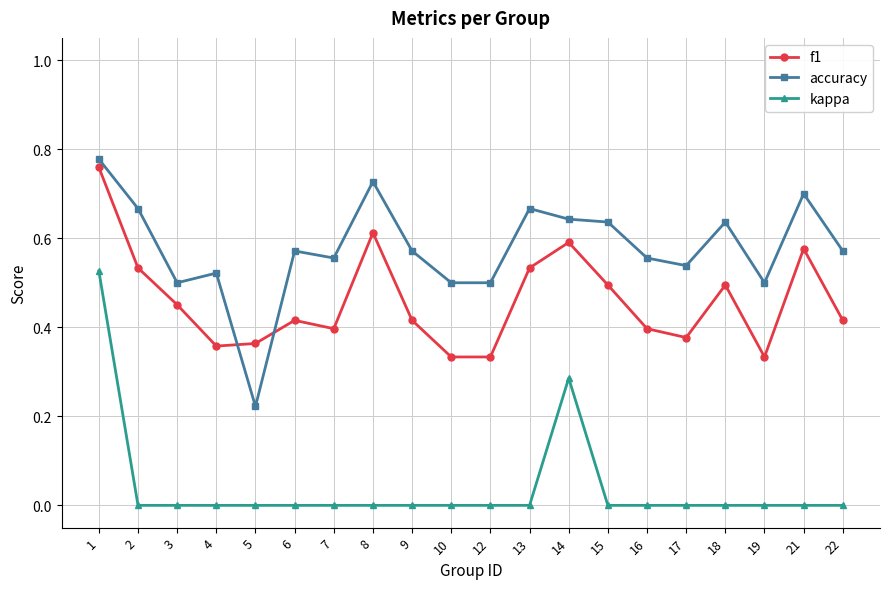

How many lines are shown in the chart?

3